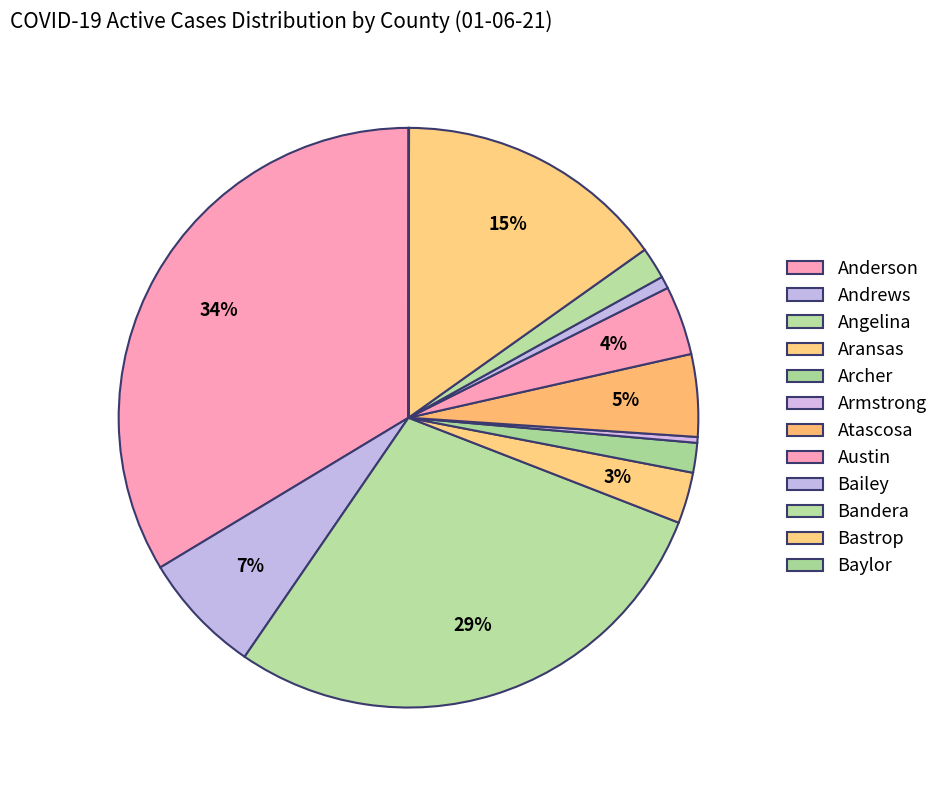

Is it true that Bandera is 10% of the pie?

False